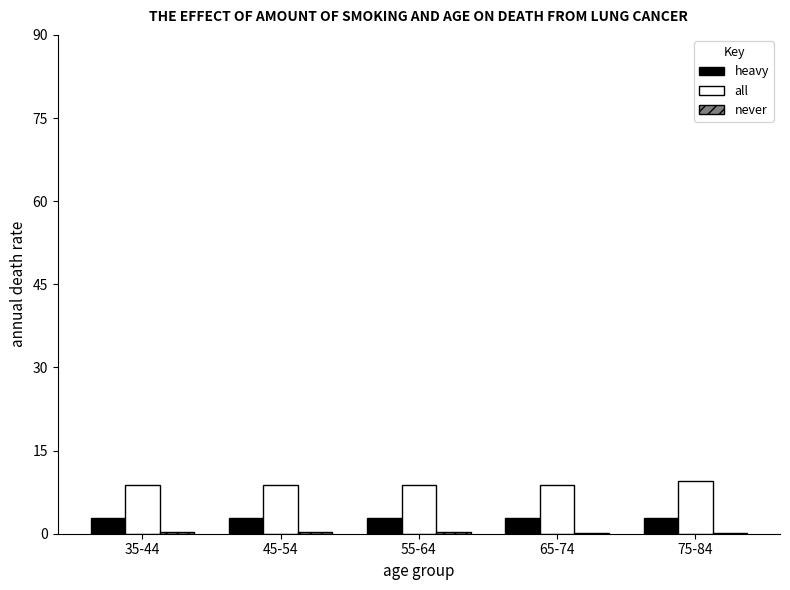

What is the sum of all heavy values?

14.6